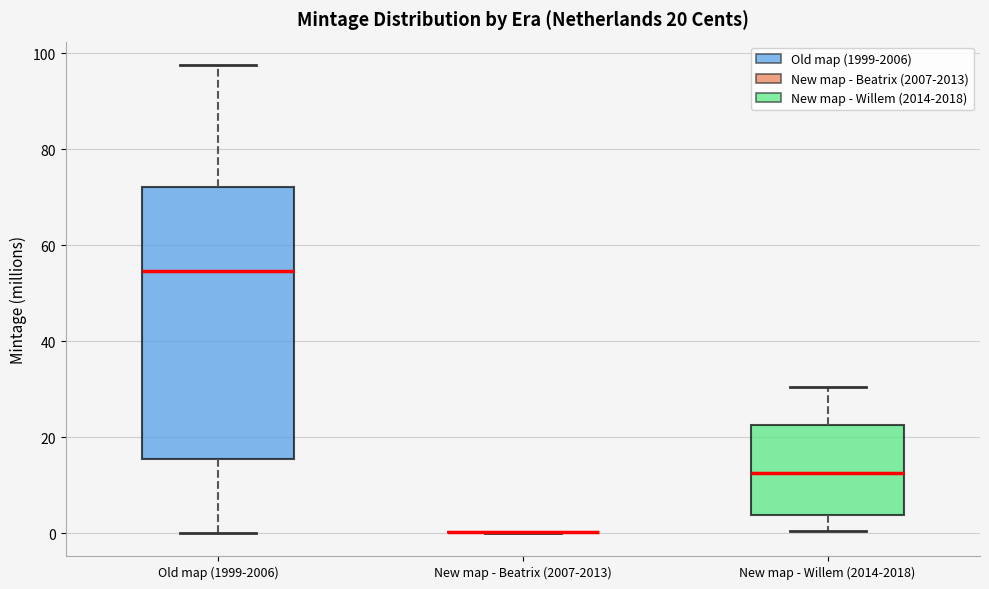

Comparing the boxes themselves (not the whiskers), which one is the tallest?

Old map (1999-2006)